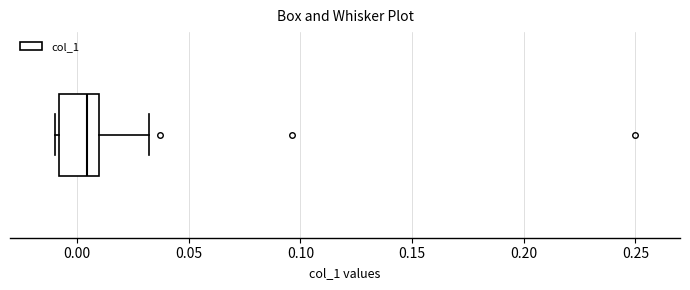

Where is the right edge of the box on the x-axis? The values are not printed on the chart, so give them approximately, as read against the axis.

0.010